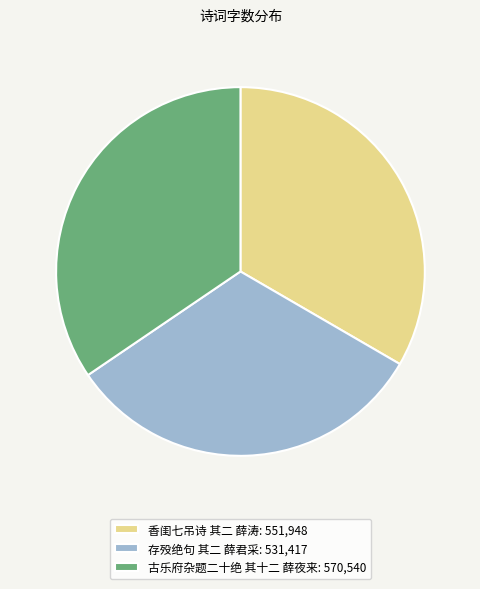

Does 古乐府杂题二十绝 其十二 薛夜来 represent more than half of the total?

No